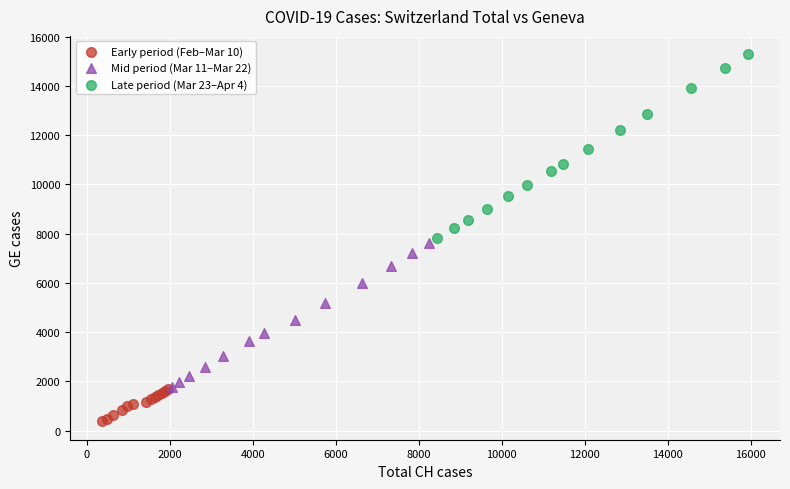

Which series has the largest Y range (max minus min)?

Late period (Mar 23–Apr 4)